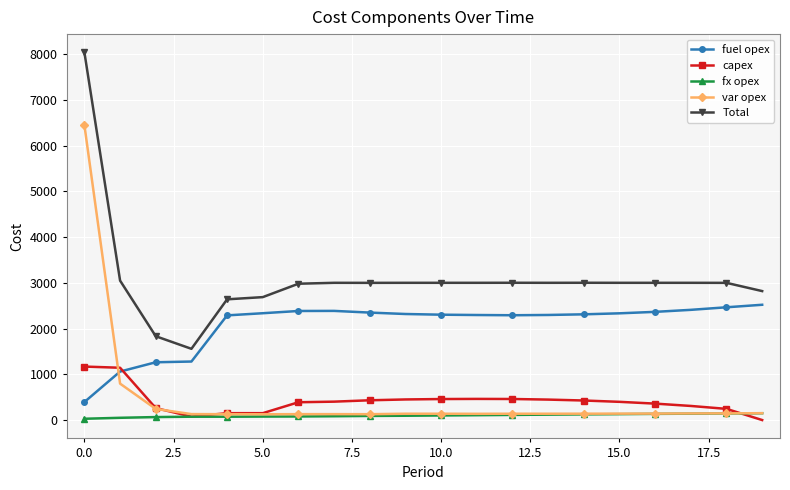

What is the sum of all capex values?

8185